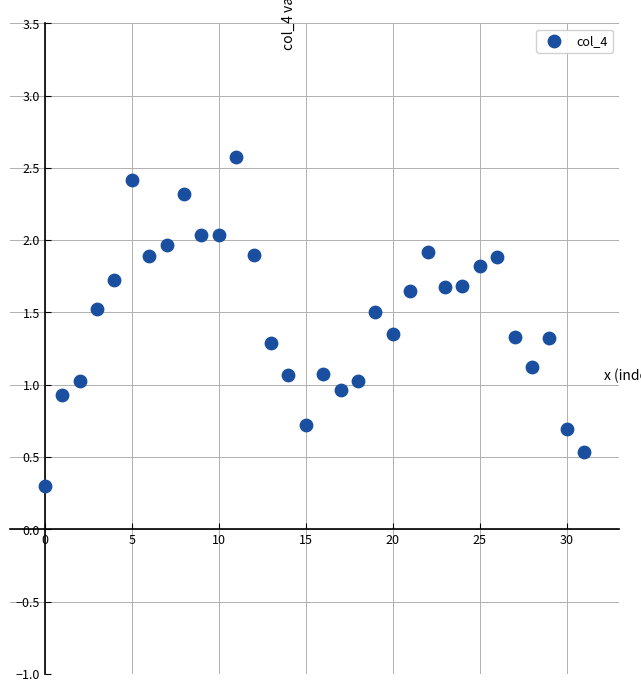

What is the range of Y values (max minus min)?

2.3